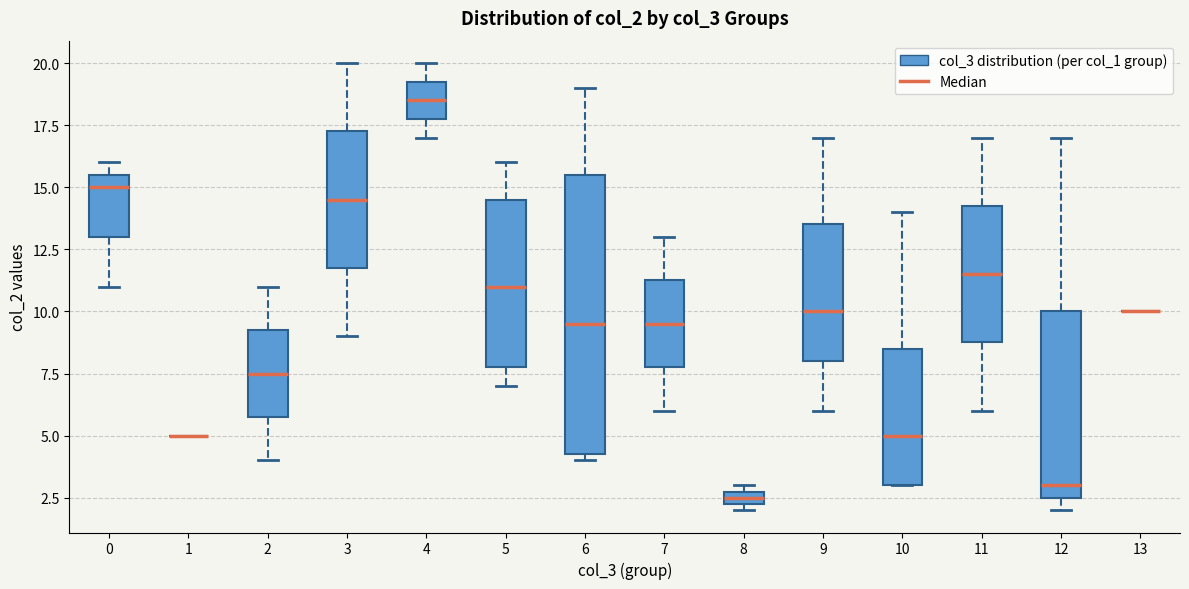

Comparing the boxes themselves (not the whiskers), which one is the tallest?

6